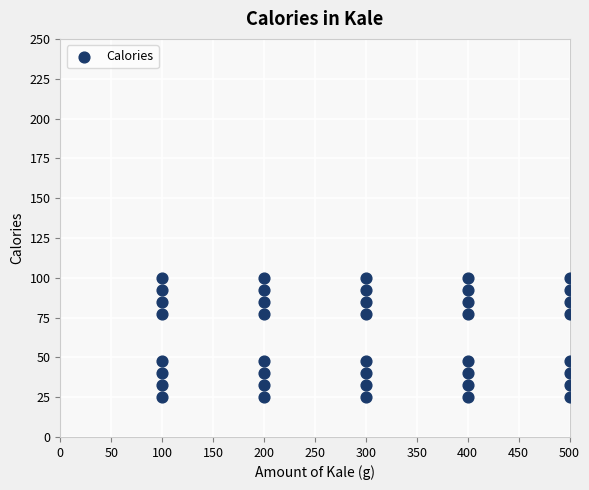

What is the range of Y values (max minus min)?

75.0